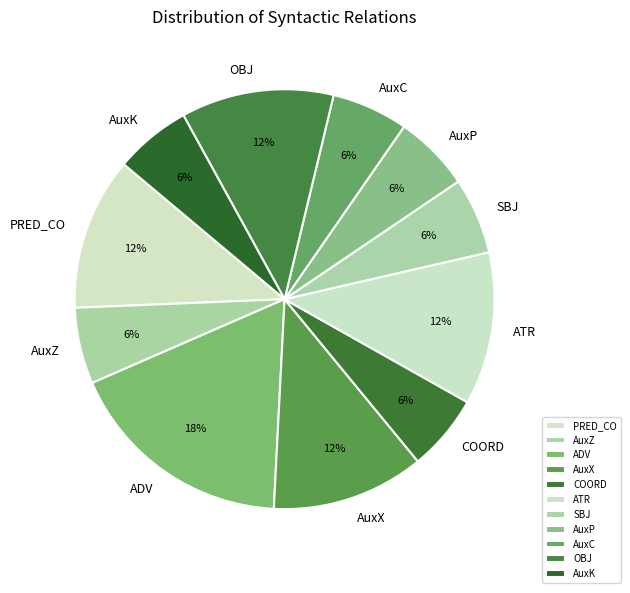

How many slices are in this pie chart?

11